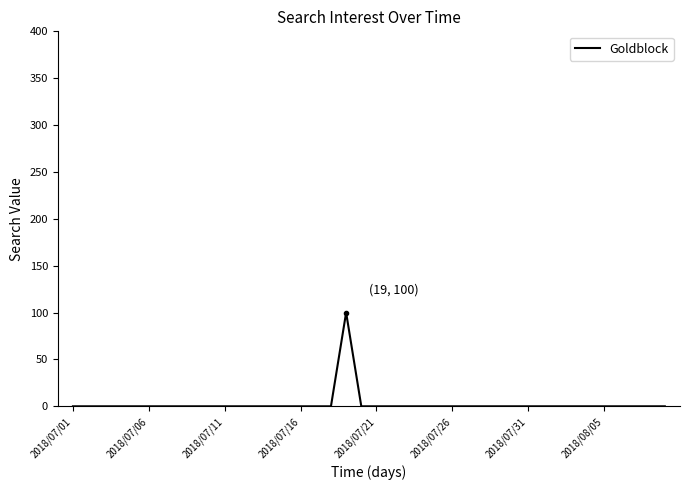

What is the maximum value shown in the chart?

100